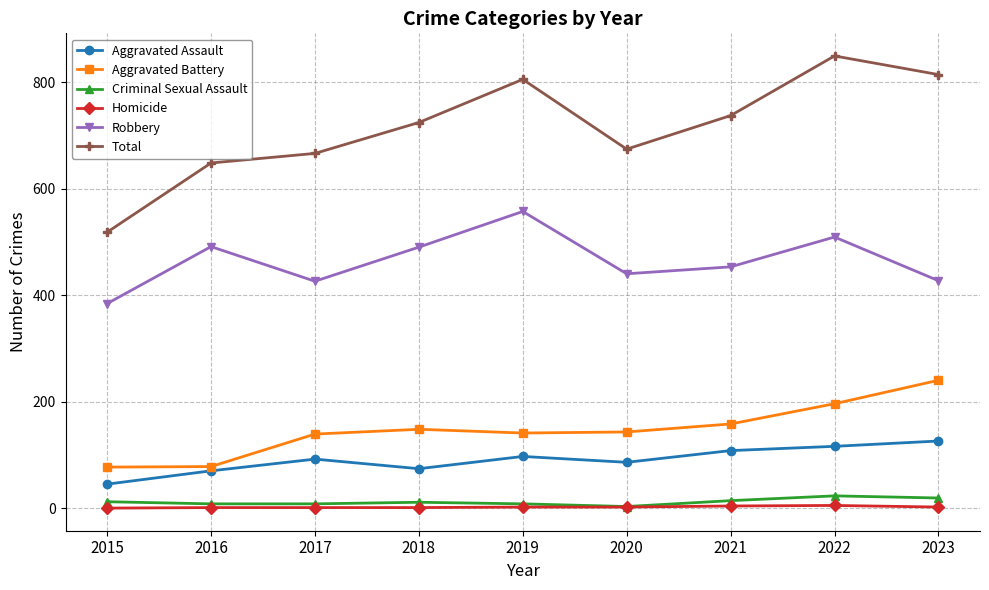

What is the difference between the maximum and minimum values in the Aggravated Battery series?

163